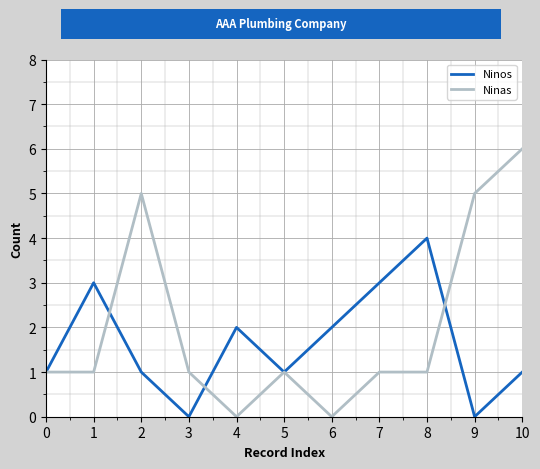

What is the highest value of the Ninos series?

4